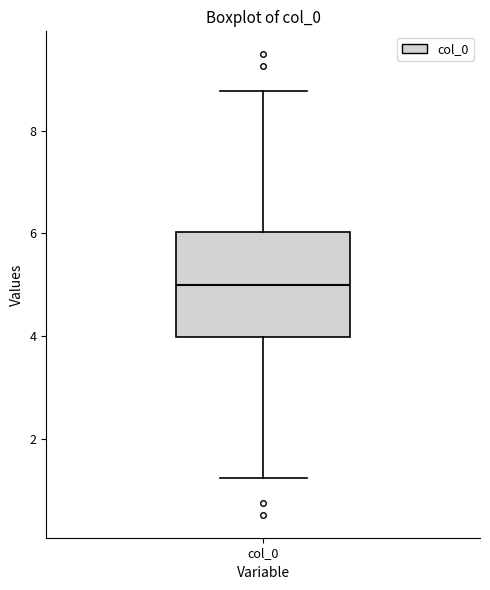

Transcribe this box plot: give where the median line is, the range the box spans, and where the two whiskers end, as read against the y-axis. The values are not printed on the chart, so give them approximately, as read against the axis.

median 5.0, box 4.0 to 6.0, whiskers 1.2 to 8.8